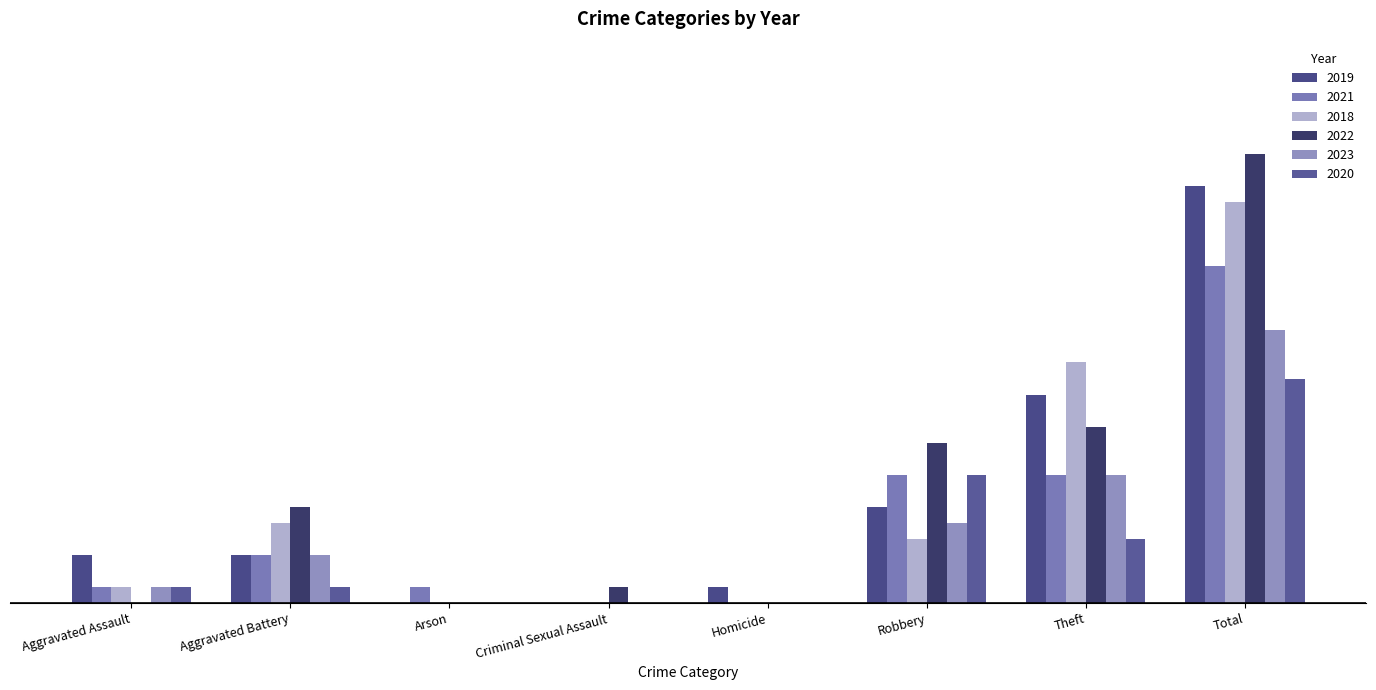

What is the label of the 3rd bar from the right?

Robbery